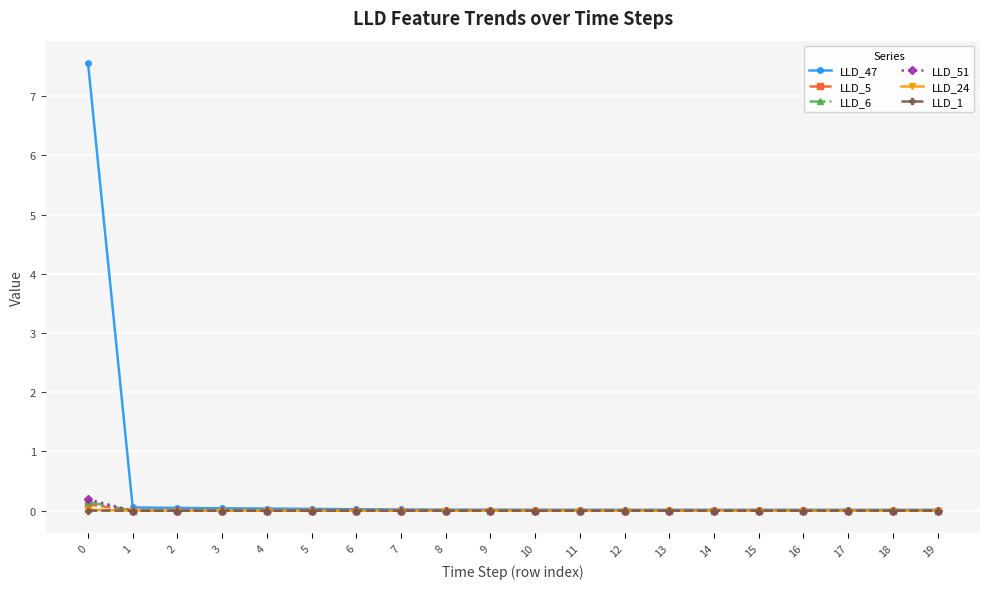

What is the sum of all LLD_5 values?

0.1